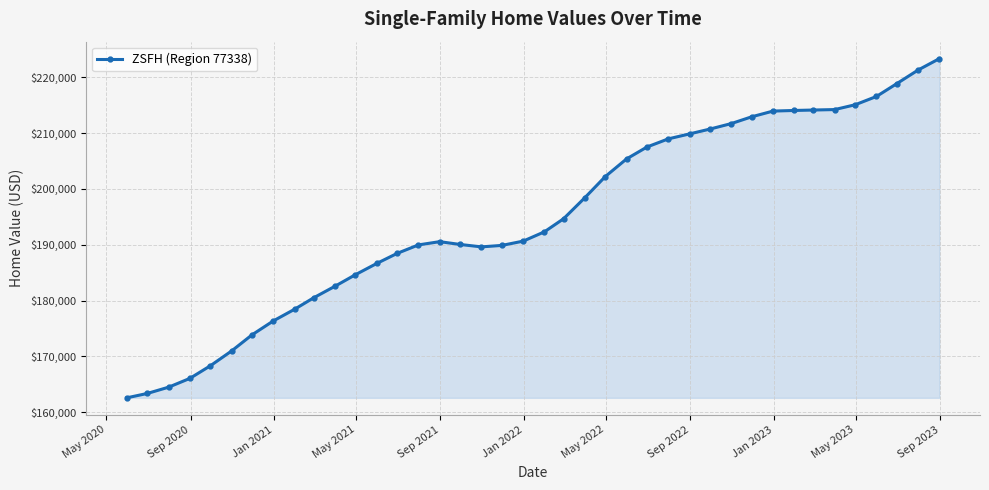

What is the difference between the second highest and second lowest values?

57916.7